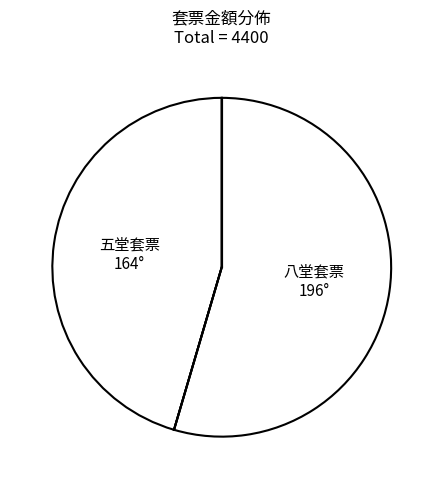

True or false: 五堂套票 accounts for 38% of the total.

False